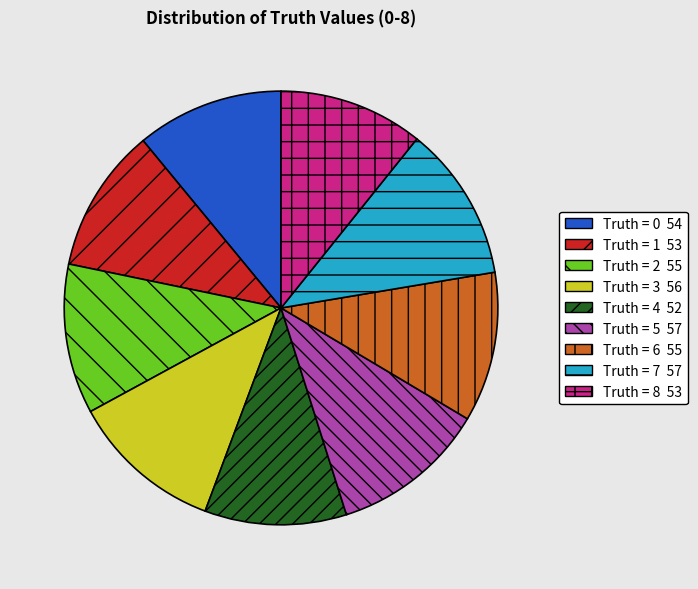

Is there a majority slice in this chart?

No